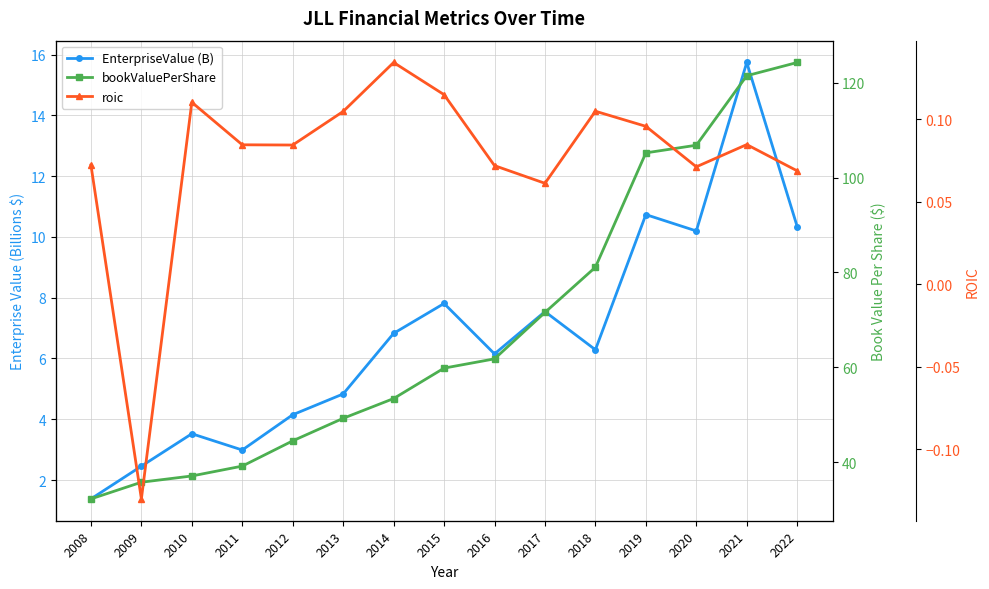

How many roic values are between 0 and 1?

14